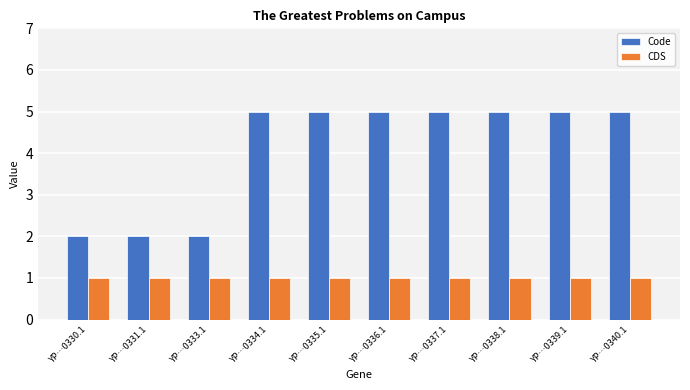

What are all the series names shown in the legend?

Code, CDS